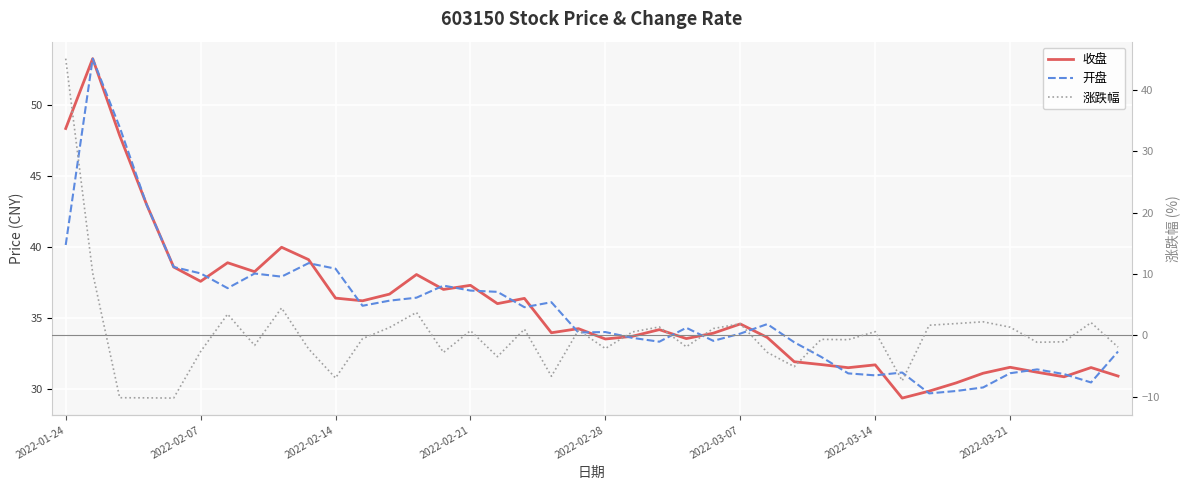

Reading left to right, list all the values displayed in this chart.

收盘: 48.4	53.3	47.9	43.0	38.6	37.6	38.9	38.3	40.0	39.1	36.4	36.2	36.7	38.1	37.0	37.3	36.0	36.4	34.0	34.3	33.5	33.7	34.2	33.6	34.0	34.6	33.6	31.9	31.7	31.5	31.7	29.4	29.9	30.4	31.1	31.6	31.2	30.9	31.5	30.9
开盘: 40.2	53.3	48.5	43.0	38.6	38.2	37.1	38.1	37.9	38.9	38.5	35.9	36.2	36.5	37.3	37.0	36.9	35.8	36.1	34.0	34.0	33.6	33.4	34.3	33.4	33.9	34.6	33.3	32.3	31.1	31.0	31.2	29.7	29.9	30.1	31.1	31.4	31.1	30.5	32.7
涨跌幅: 45.1	10.2	-10.2	-10.2	-10.2	-2.6	3.5	-1.6	4.5	-2.2	-6.9	-0.5	1.3	3.8	-2.8	0.8	-3.5	1.0	-6.7	0.8	-2.1	0.6	1.4	-1.8	1.1	1.9	-2.8	-5.1	-0.6	-0.7	0.6	-7.4	1.7	1.9	2.2	1.4	-1.1	-1.0	2.1	-1.9